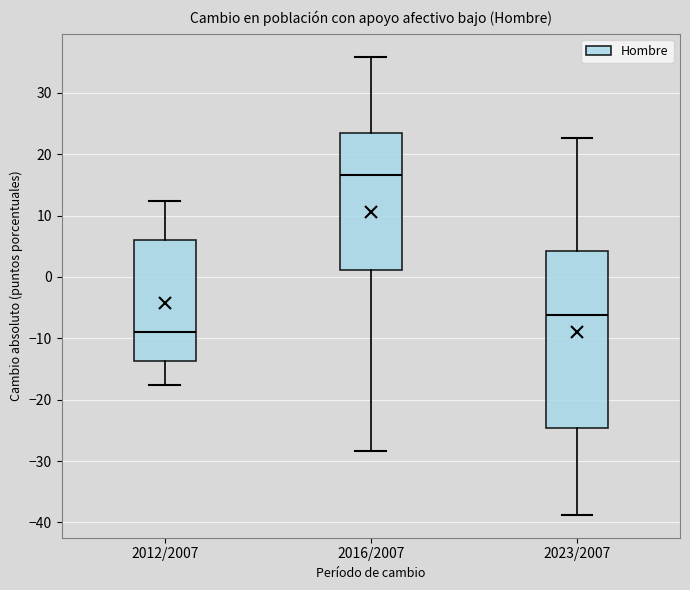

Where is the upper edge of the box for 2023/2007 on the y-axis? The values are not printed on the chart, so give them approximately, as read against the axis.

4